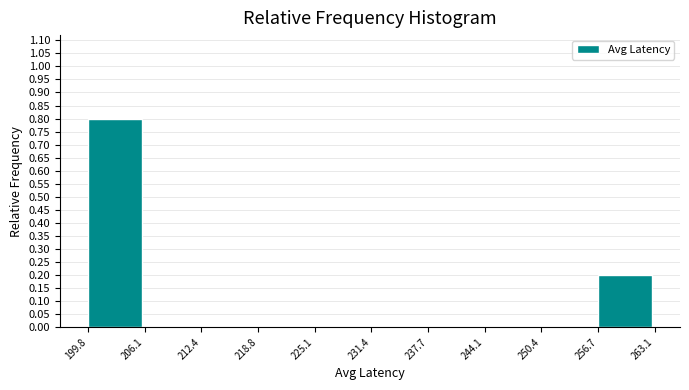

Reading left to right, list every bar in this chart as the range it spans on the x-axis followed by its height. The values are not printed on the chart, so give them approximately, as read against the axis.

199.8 to 206.1: 0.8
206.1 to 212.4: 0
212.4 to 218.8: 0
218.8 to 225.1: 0
225.1 to 231.4: 0
231.4 to 237.7: 0
237.7 to 244.1: 0
244.1 to 250.4: 0
250.4 to 256.7: 0
256.7 to 263.1: 0.2